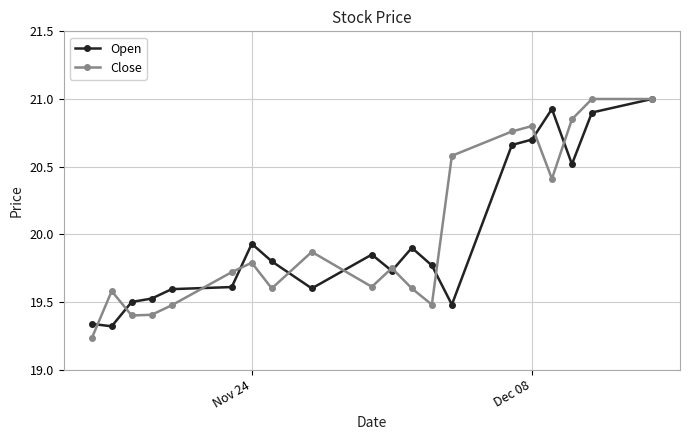

Which series has the widest spread of values?

Close